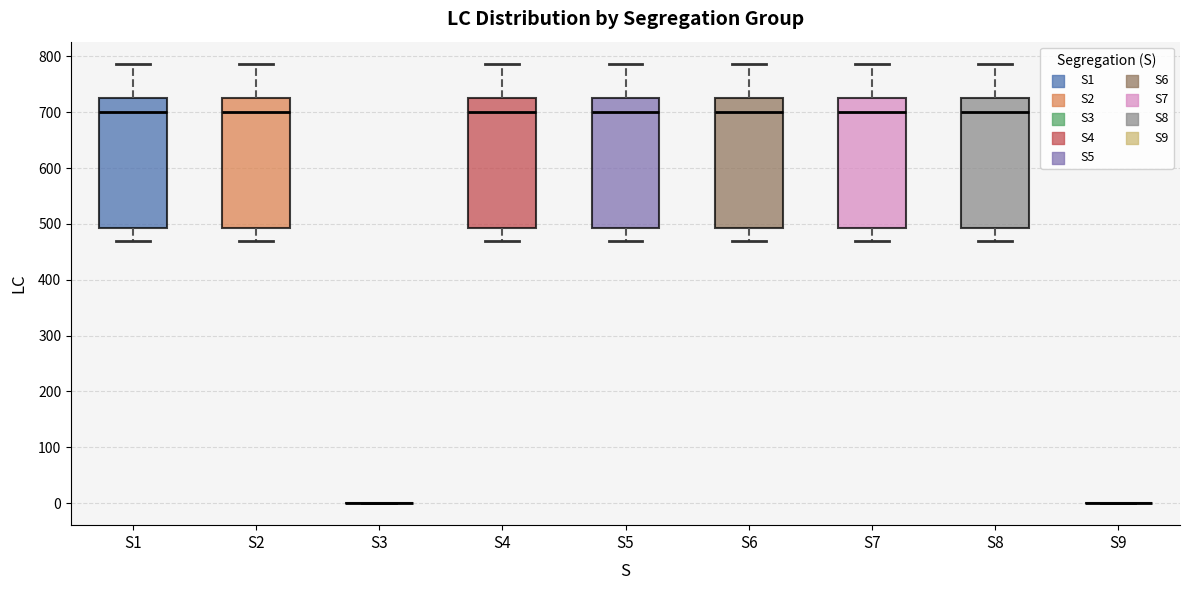

Reading left to right, transcribe this box plot: for each box, give where its median line is, the range the box spans, and where its two whiskers end, as read against the y-axis. The values are not printed on the chart, so give them approximately, as read against the axis.

S1: median 700, box 490 to 730, whiskers 470 to 790
S2: median 700, box 490 to 730, whiskers 470 to 790
S3: box collapsed to a line at 0, whiskers 0 to 0
S4: median 700, box 490 to 730, whiskers 470 to 790
S5: median 700, box 490 to 730, whiskers 470 to 790
S6: median 700, box 490 to 730, whiskers 470 to 790
S7: median 700, box 490 to 730, whiskers 470 to 790
S8: median 700, box 490 to 730, whiskers 470 to 790
S9: box collapsed to a line at 0, whiskers 0 to 0